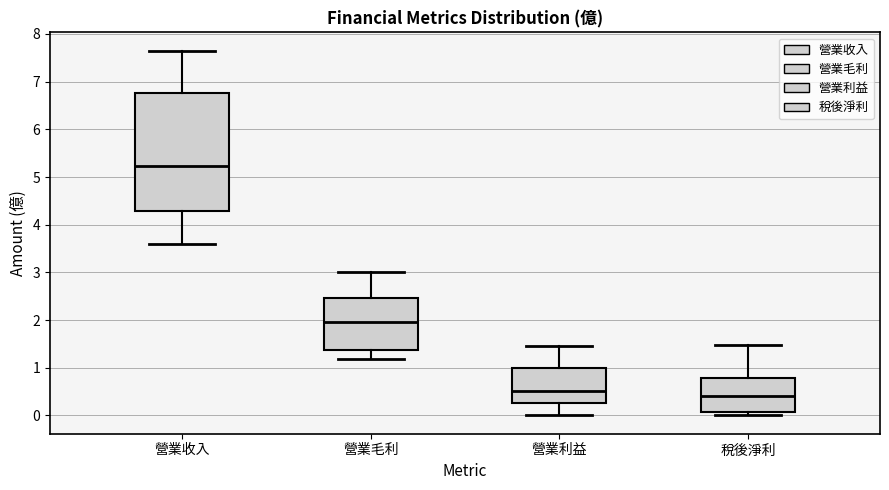

Where is the upper edge of the box for 營業收入 on the y-axis? The values are not printed on the chart, so give them approximately, as read against the axis.

6.8